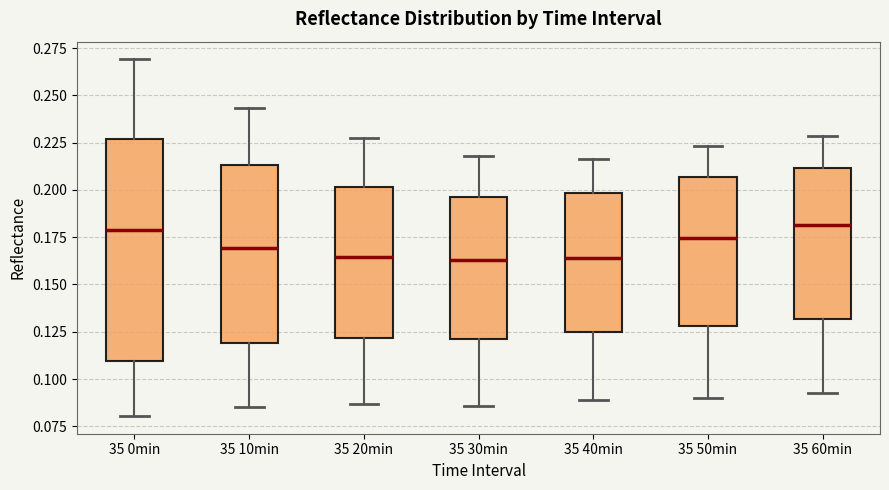

Reading left to right, read every box against the y-axis: the position of its median line, the range the box covers, and the ends of its whiskers. The values are not printed on the chart, so give them approximately, as read against the axis.

35 0min: median 0.180, box 0.110 to 0.225, whiskers 0.080 to 0.270
35 10min: median 0.170, box 0.120 to 0.215, whiskers 0.085 to 0.245
35 20min: median 0.165, box 0.120 to 0.200, whiskers 0.085 to 0.225
35 30min: median 0.165, box 0.120 to 0.195, whiskers 0.085 to 0.220
35 40min: median 0.165, box 0.125 to 0.200, whiskers 0.090 to 0.215
35 50min: median 0.175, box 0.130 to 0.205, whiskers 0.090 to 0.225
35 60min: median 0.180, box 0.130 to 0.210, whiskers 0.090 to 0.230